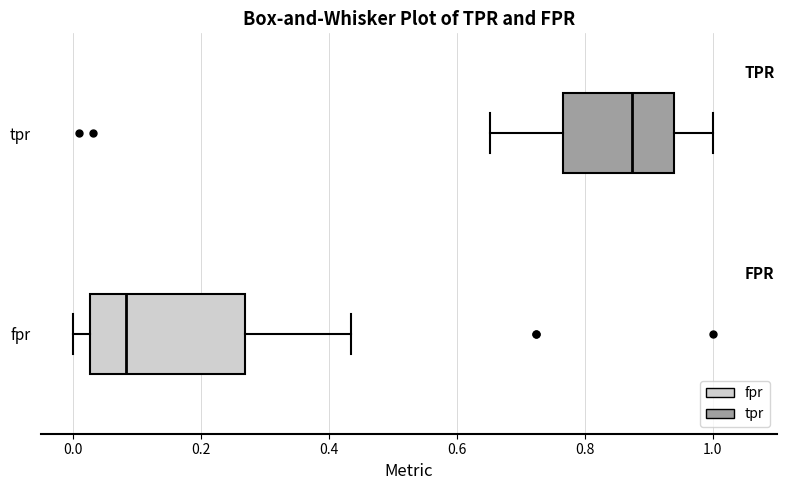

Comparing the boxes themselves (not the whiskers), which one is the widest?

fpr